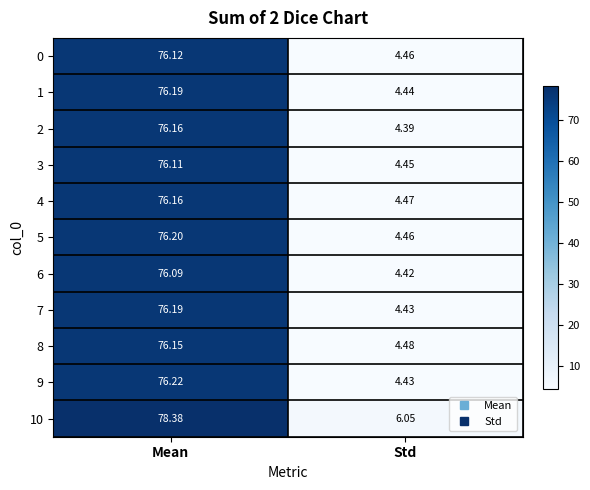

At which label does 9 first exceed 76?

Mean